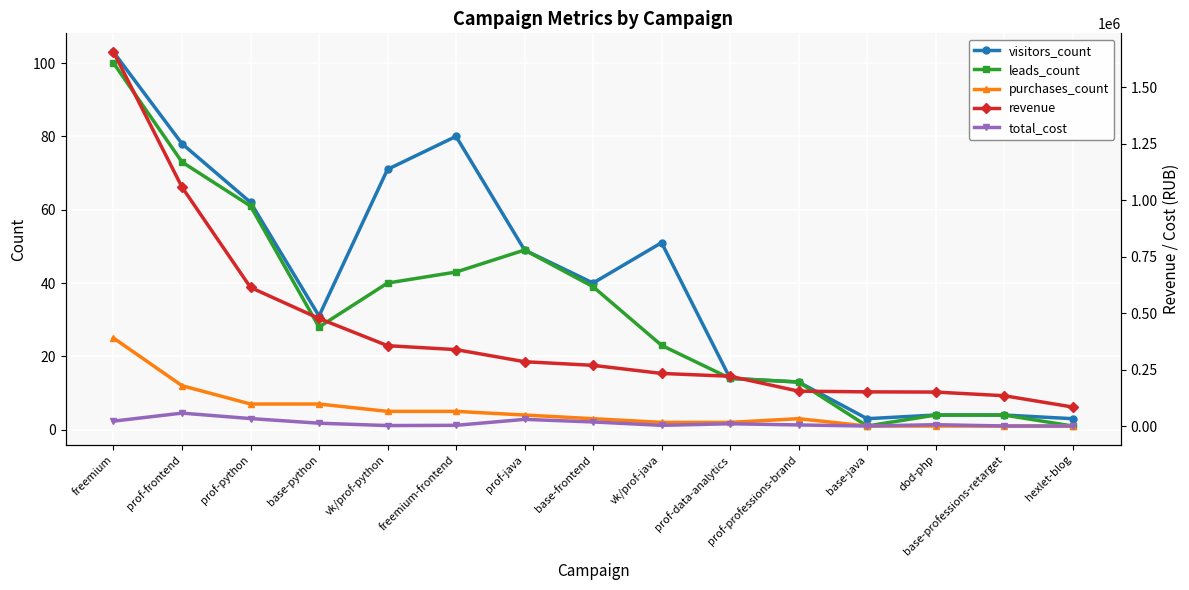

True or false: purchases_count has more than 2 points higher than both neighbors.

False